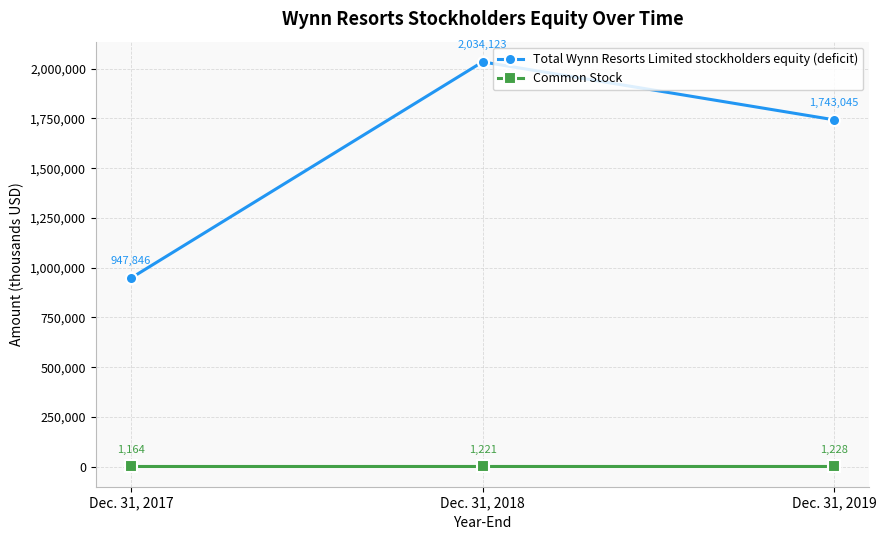

At which category is the sum across all series the highest?

Dec. 31, 2018